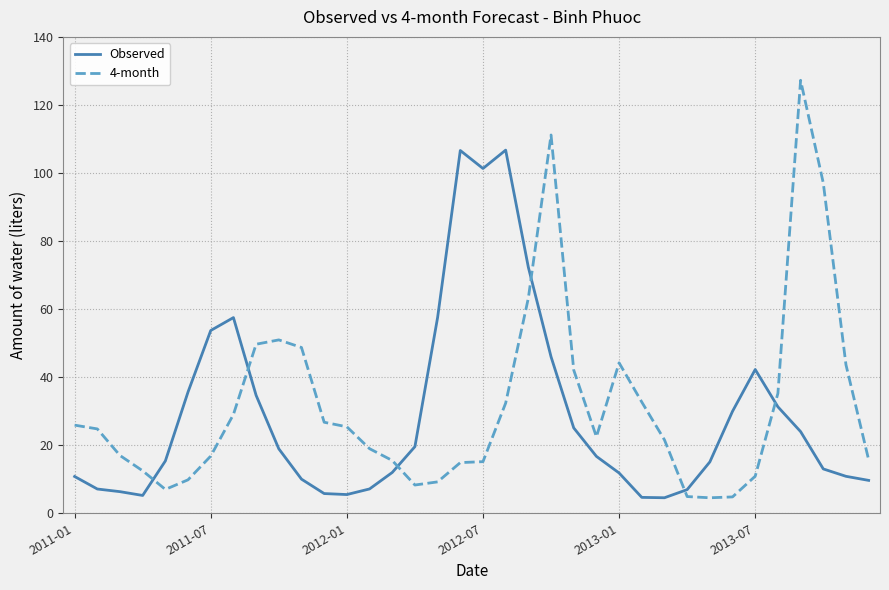

What is the lowest value of the 4-month series?

4.6